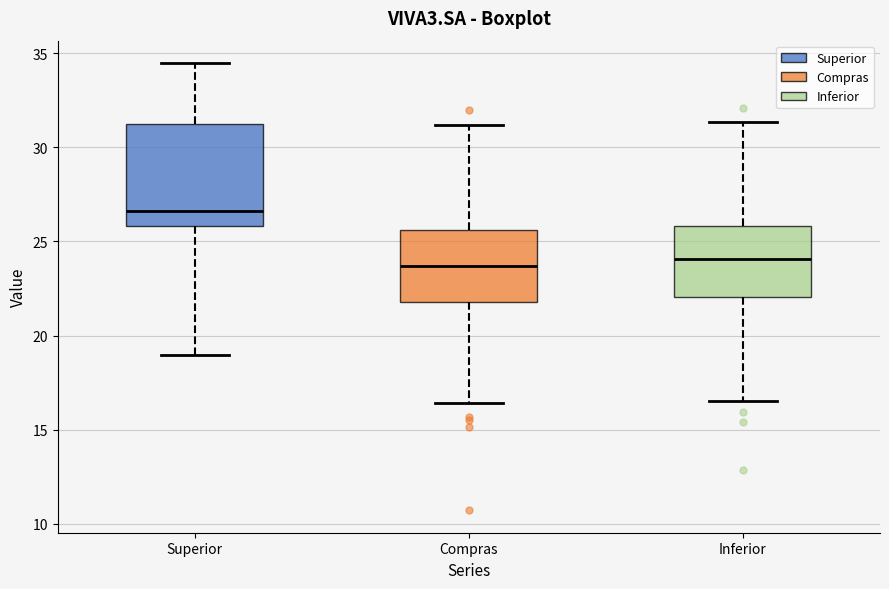

Reading left to right, transcribe this box plot: for each box, give where its median line is, the range the box spans, and where its two whiskers end, as read against the y-axis. The values are not printed on the chart, so give them approximately, as read against the axis.

Superior: median 26.5, box 26.0 to 31.0, whiskers 19.0 to 34.5
Compras: median 23.5, box 22.0 to 25.5, whiskers 16.5 to 31.0
Inferior: median 24.0, box 22.0 to 26.0, whiskers 16.5 to 31.5